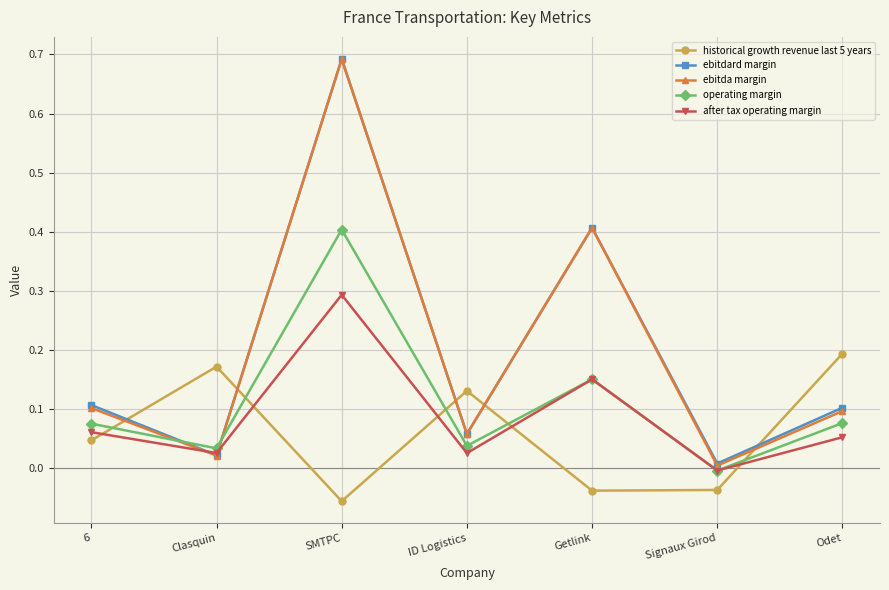

How many interior local valleys does the ebitda margin series have?

3